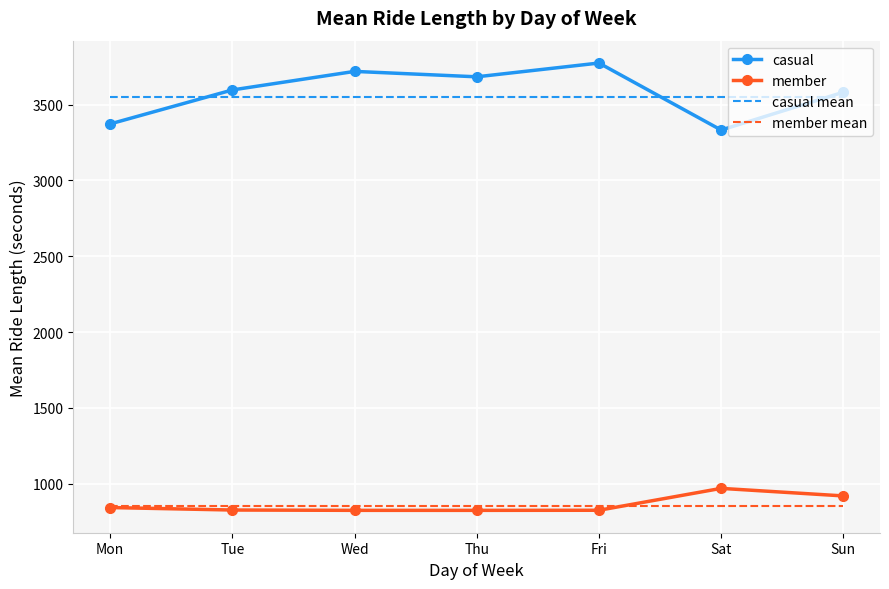

Is the value of casual mean at Sun greater than the value of member at Sun?

Yes